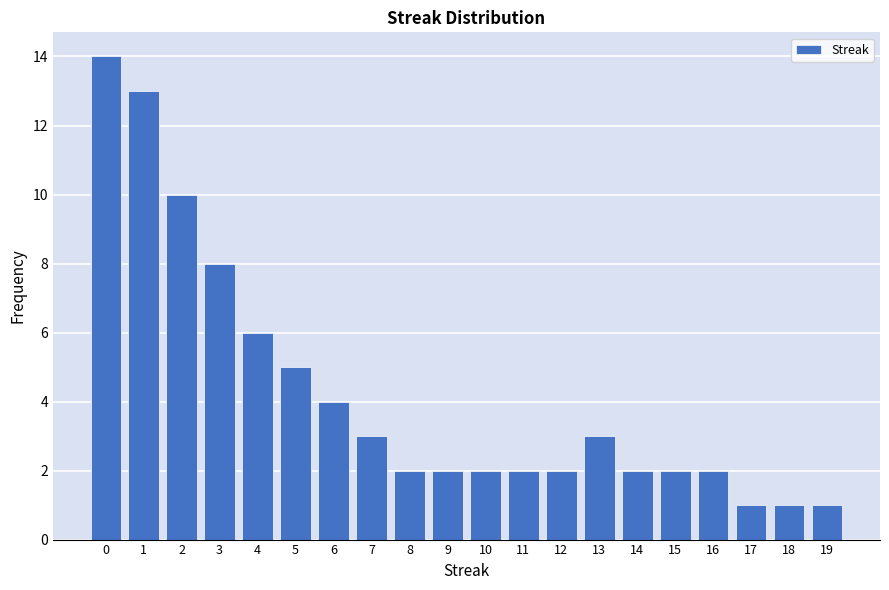

Reading left to right, list every bar in this chart as the range it spans on the x-axis followed by its height. The values are not printed on the chart, so give them approximately, as read against the axis.

-0.5 to 0.5: 14
0.5 to 1.5: 13
1.5 to 2.5: 10
2.5 to 3.5: 8
3.5 to 4.5: 6
4.5 to 5.5: 5
5.5 to 6.5: 4
6.5 to 7.5: 3
7.5 to 8.5: 2
8.5 to 9.5: 2
9.5 to 10.5: 2
10.5 to 11.5: 2
11.5 to 12.5: 2
12.5 to 13.5: 3
13.5 to 14.5: 2
14.5 to 15.5: 2
15.5 to 16.5: 2
16.5 to 17.5: 1
17.5 to 18.5: 1
18.5 to 19.5: 1